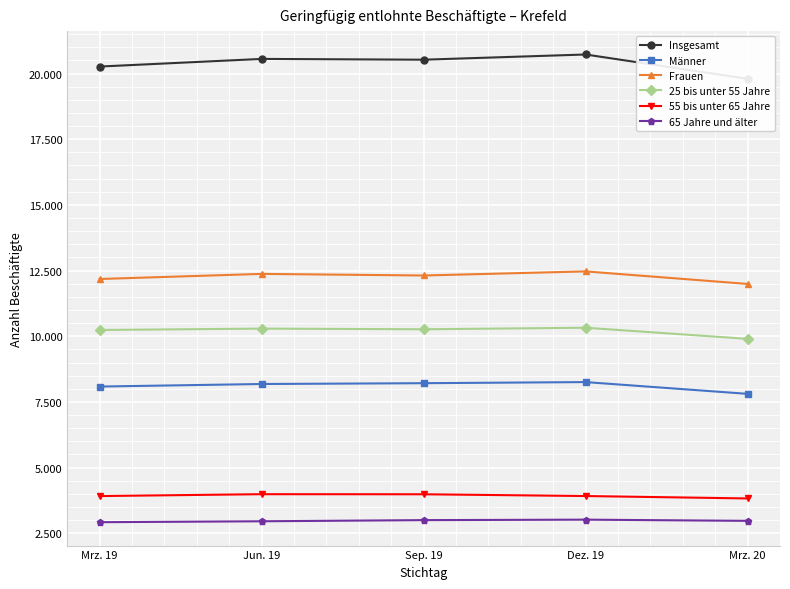

Which series has the largest total across all categories?

Insgesamt